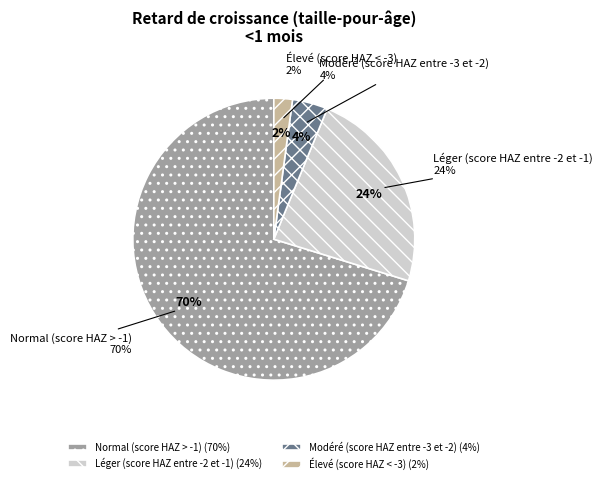

What is the smallest slice in the pie chart?

Élevé (score HAZ < -3)